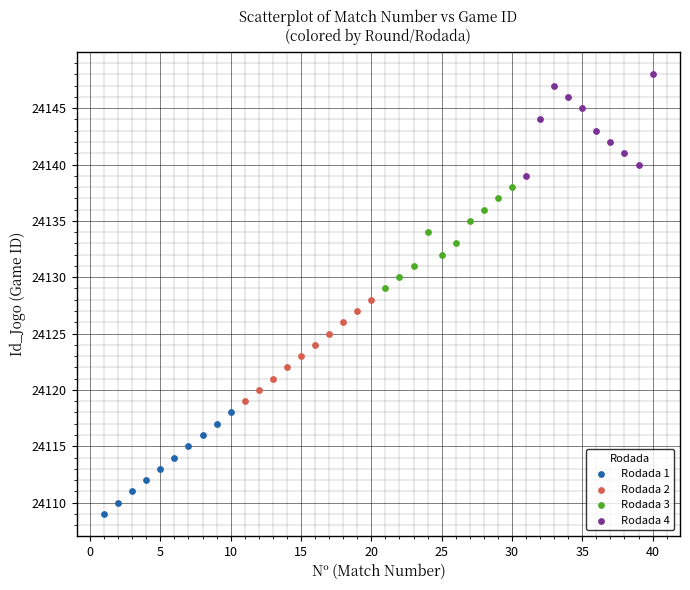

Which series contains the lowest Y value?

Rodada 1